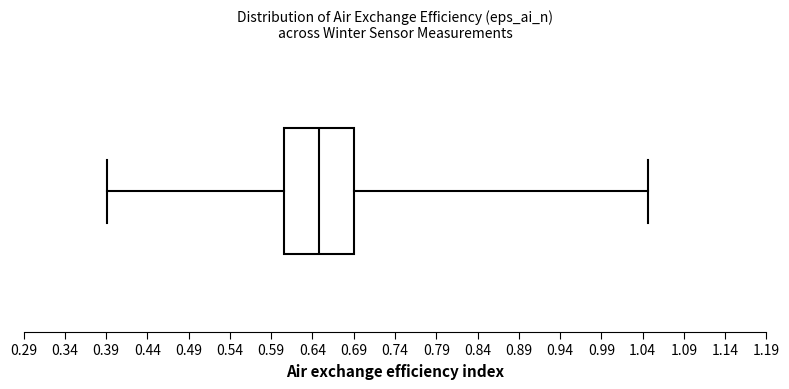

Transcribe this box plot: give where the median line is, the range the box spans, and where the two whiskers end, as read against the x-axis. The values are not printed on the chart, so give them approximately, as read against the axis.

median 0.650, box 0.605 to 0.690, whiskers 0.390 to 1.045